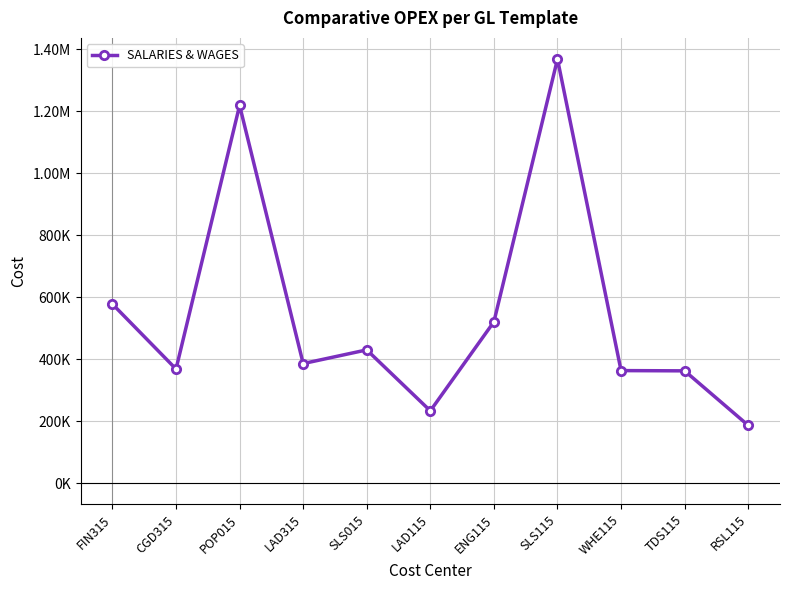

Reading left to right, transcribe all the data shown in this chart.

FIN315=577666.0	CGD315=368015.9	POP015=1218915.4	LAD315=385635.2	SLS015=429829.6	LAD115=233076.8	ENG115=520488.7	SLS115=1368592.0	WHE115=362983.1	TDS115=362172.3	RSL115=186111.1